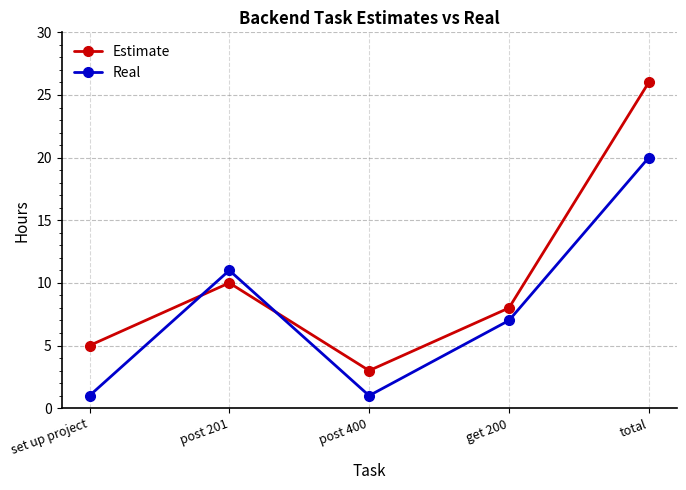

At which label is Real closest to 10?

post 201